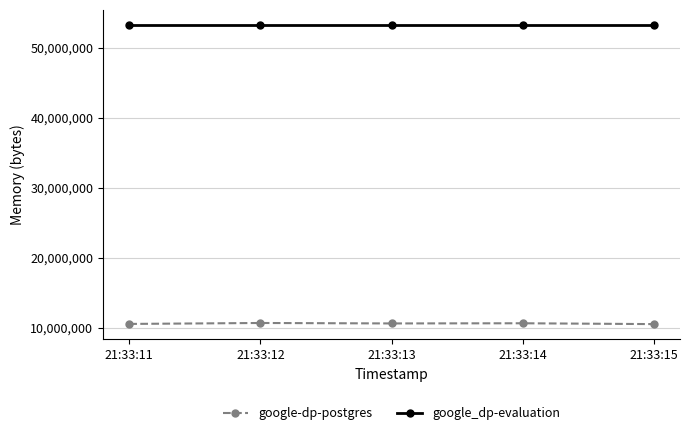

Is this an area chart (filled region under the line)?

No